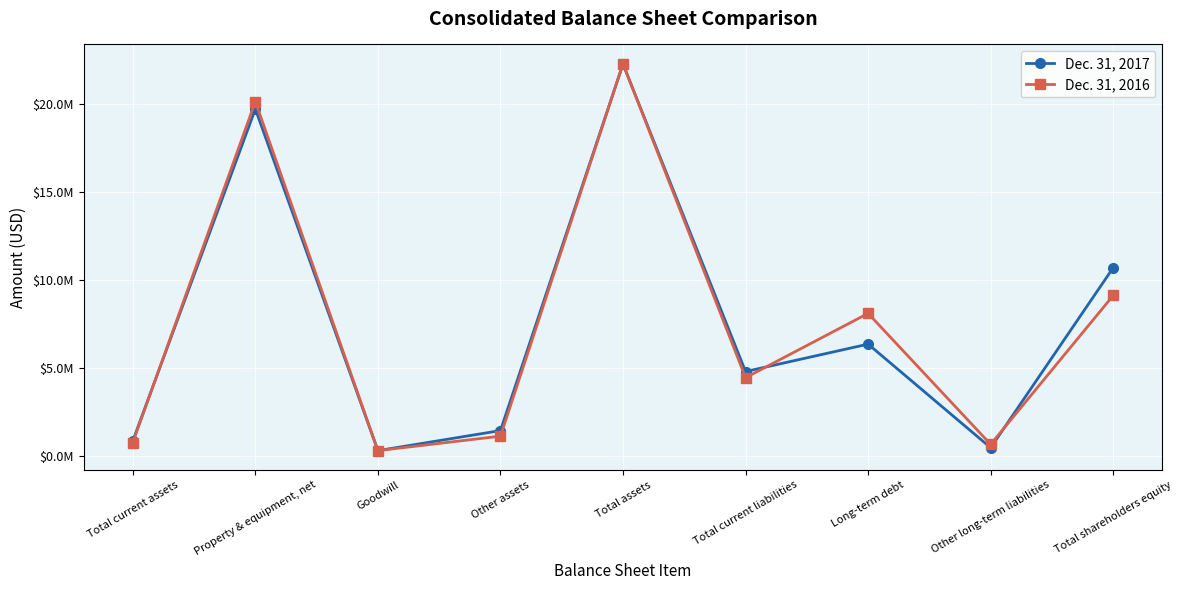

Which series ends up on top after the final intersection of Dec. 31, 2017 and Dec. 31, 2016?

Dec. 31, 2017